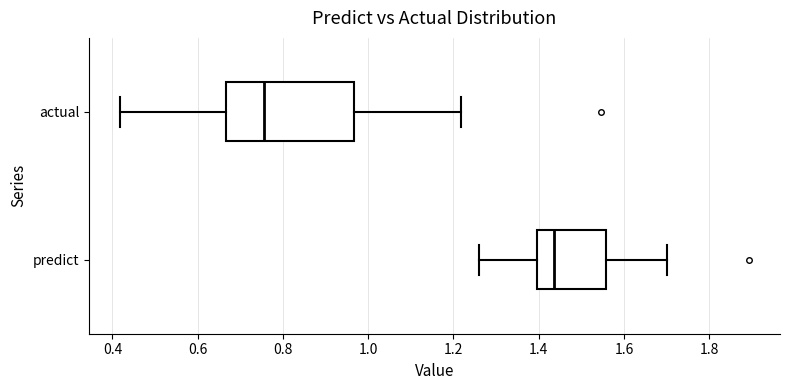

Where does the median line of the box for predict sit on the x-axis? The values are not printed on the chart, so give them approximately, as read against the axis.

1.44